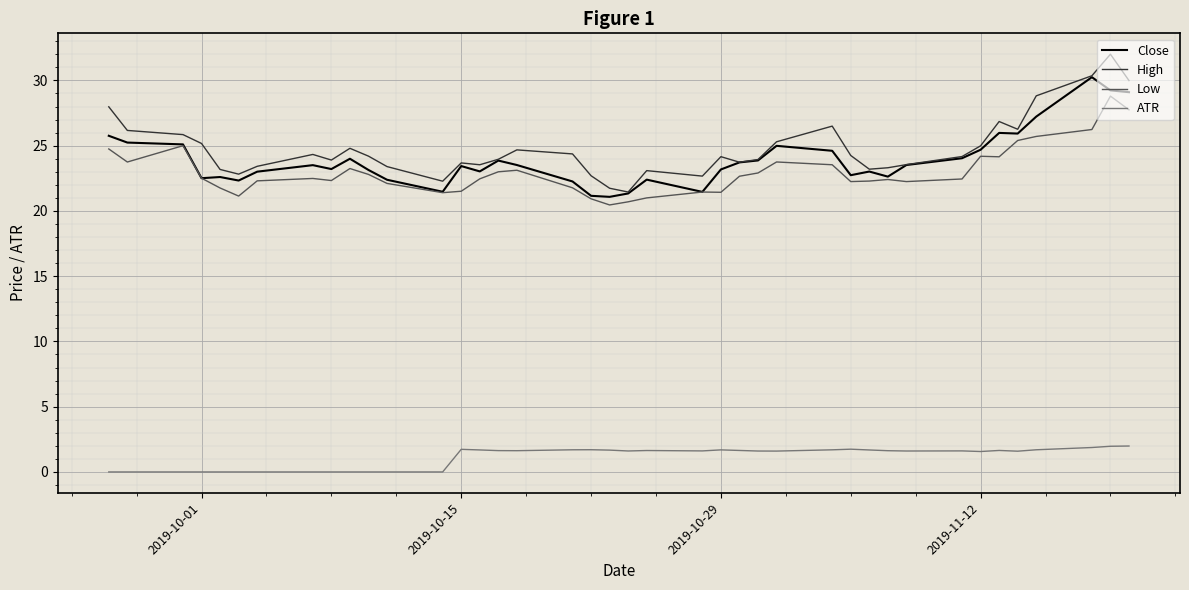

True or false: Low and ATR cross at least once.

False